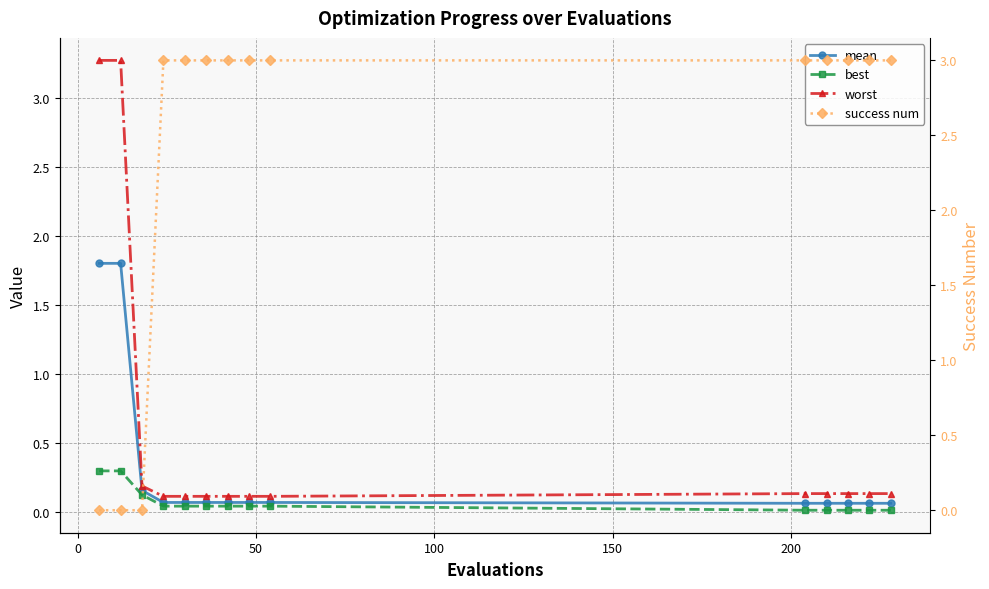

What is the maximum value for best?

0.3